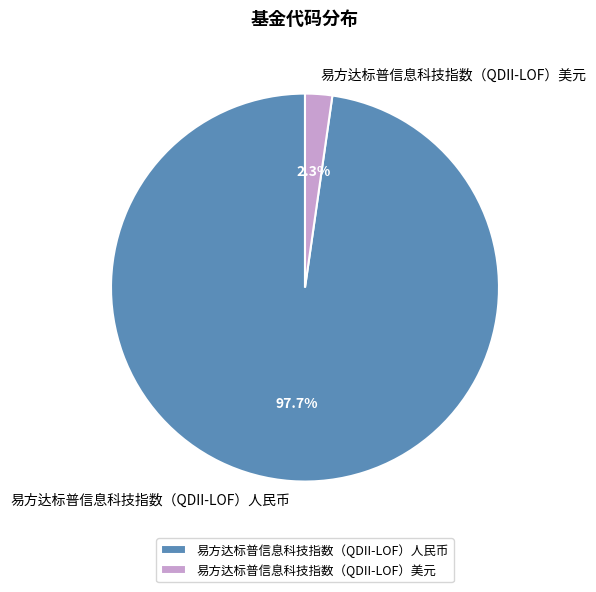

Count the number of slices in the pie.

2